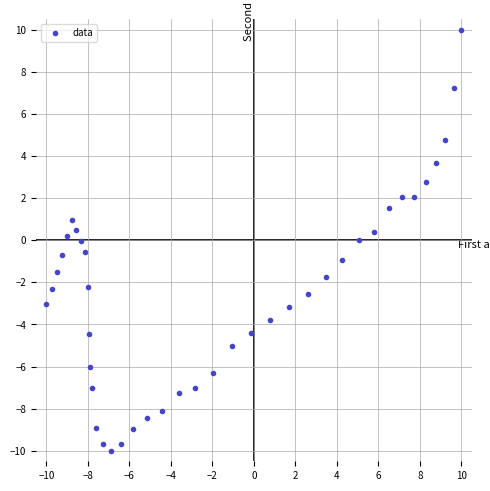

What is the range of X values (max minus min)?

20.0